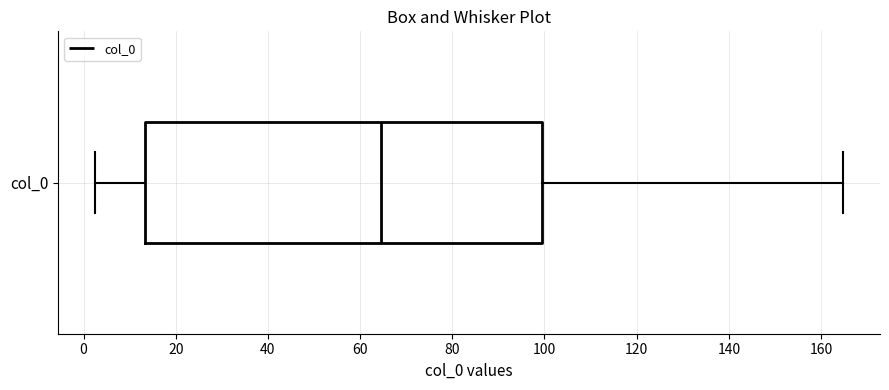

Where does the right whisker of the box for col_0 end on the x-axis? The values are not printed on the chart, so give them approximately, as read against the axis.

164